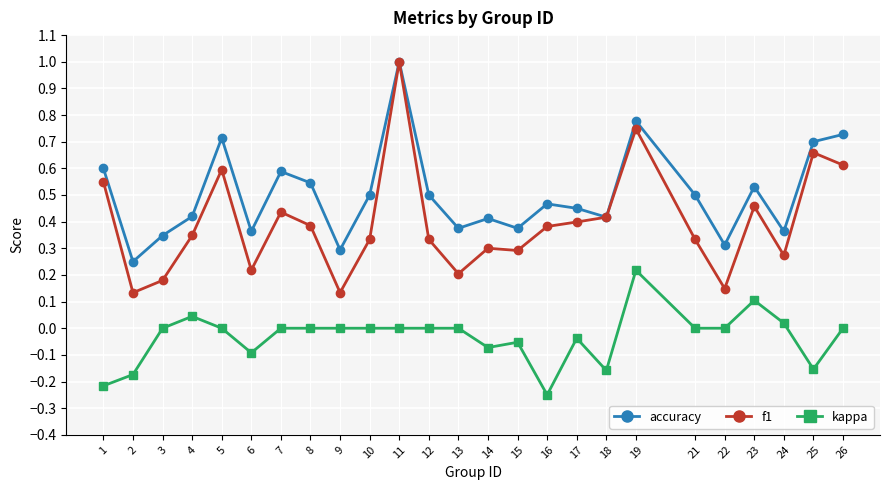

What are all the series names shown in the legend?

accuracy, f1, kappa